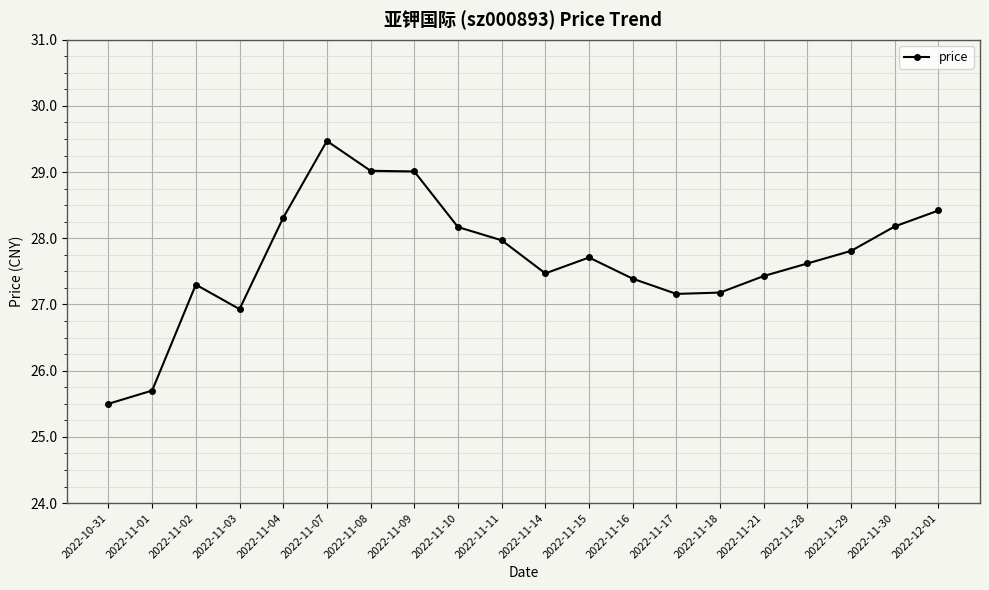

What is the average value?

27.7